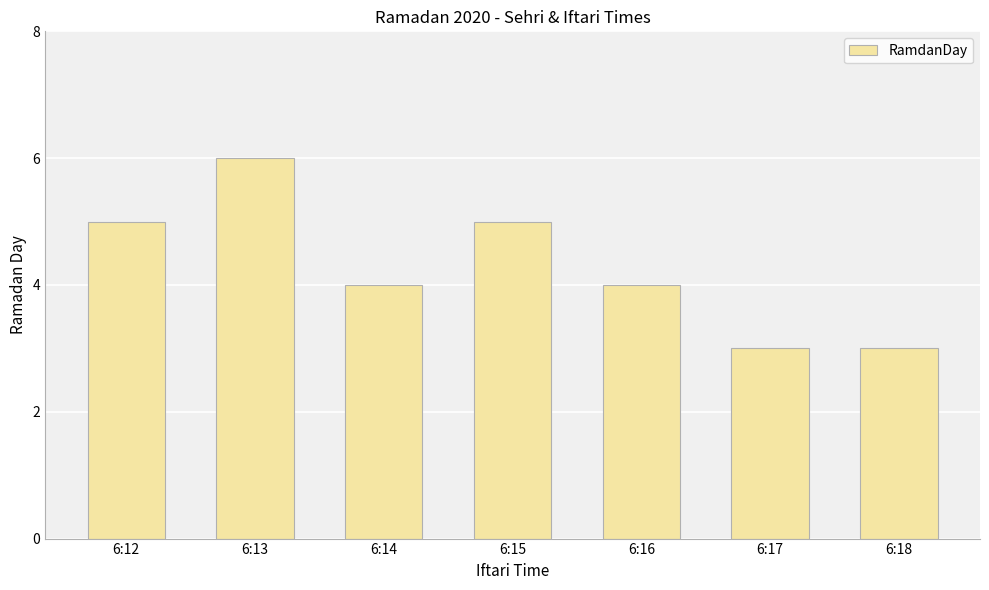

Is it true that the value at 6:12 is 5?

True